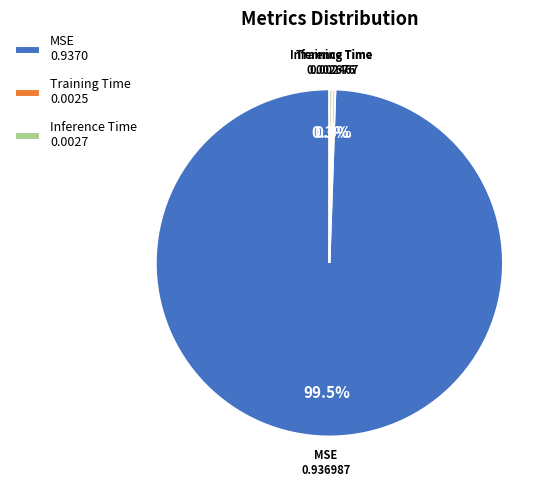

Which slice represents more than half of the pie?

MSE